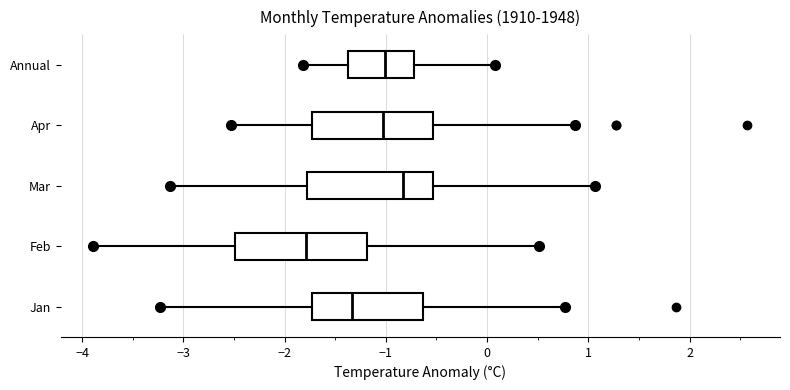

Which box's median line is the furthest to the left?

Feb